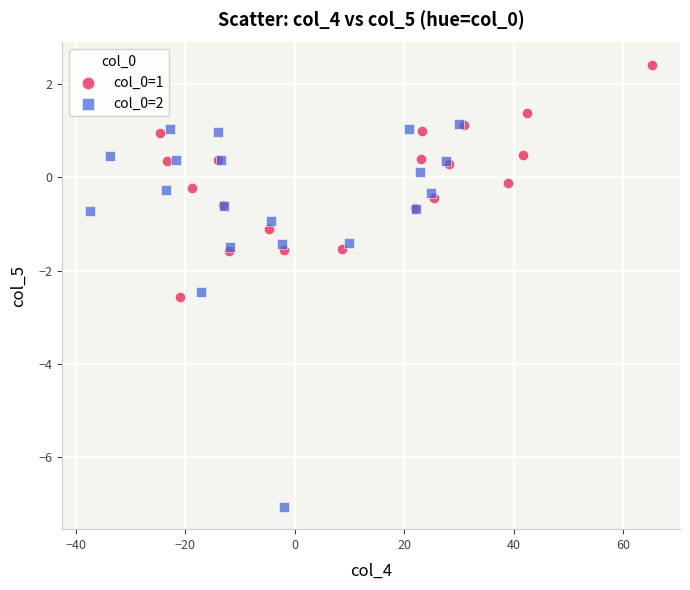

Which series has the widest spread of Y values?

col_0=2